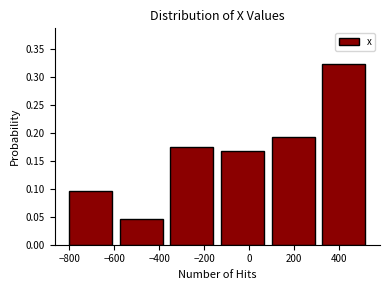

Reading left to right, transcribe this chart: for each bar, give the range it covers on the x-axis and its height. Neither the bar edges nor the heights are printed on the chart, so give them approximately, as read against the axes.

-820 to -600: 0.095
-600 to -360: 0.045
-360 to -140: 0.175
-140 to 80: 0.170
80 to 300: 0.195
300 to 540: 0.325